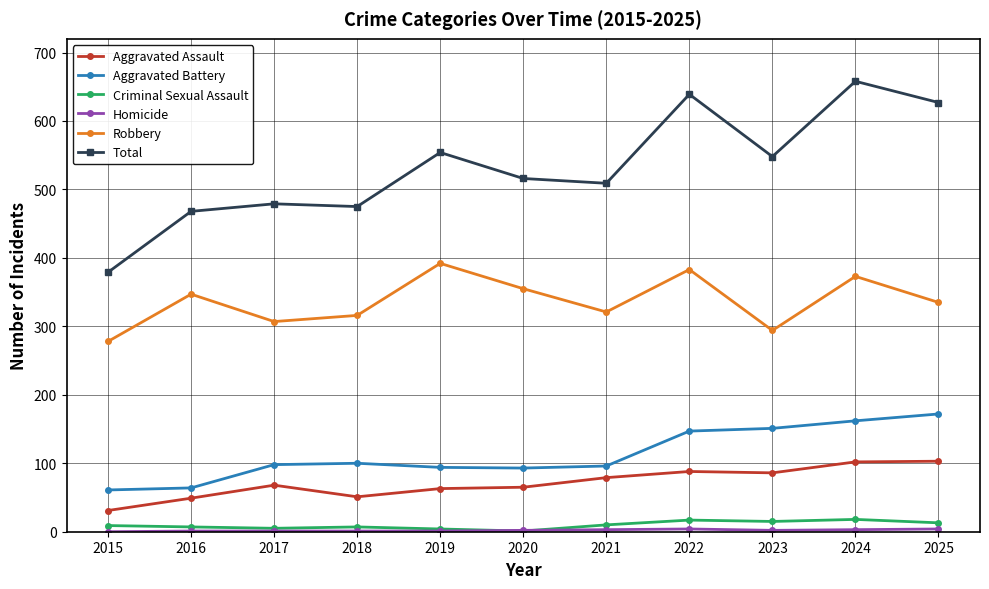

Which series has the largest total across all categories?

Total